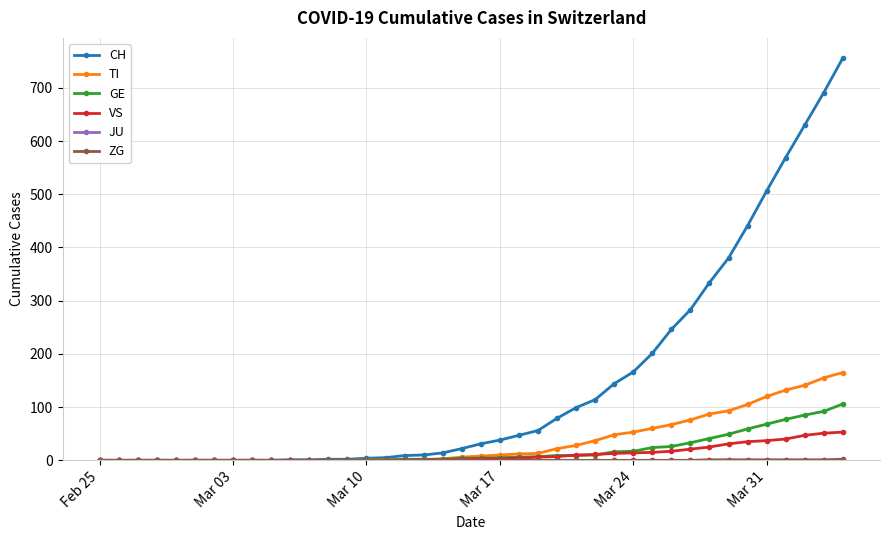

How many data points does each series have?

40